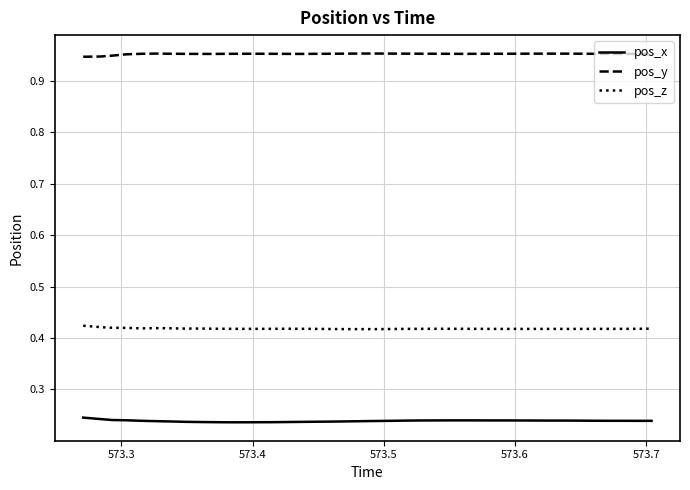

True or false: pos_x and pos_y cross at least once.

False